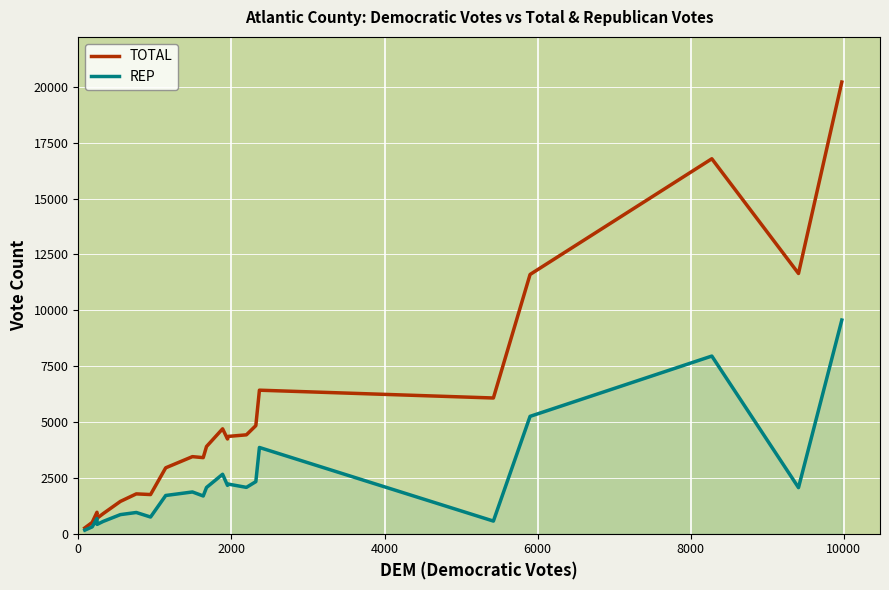

What is the average value of the REP series?

2291